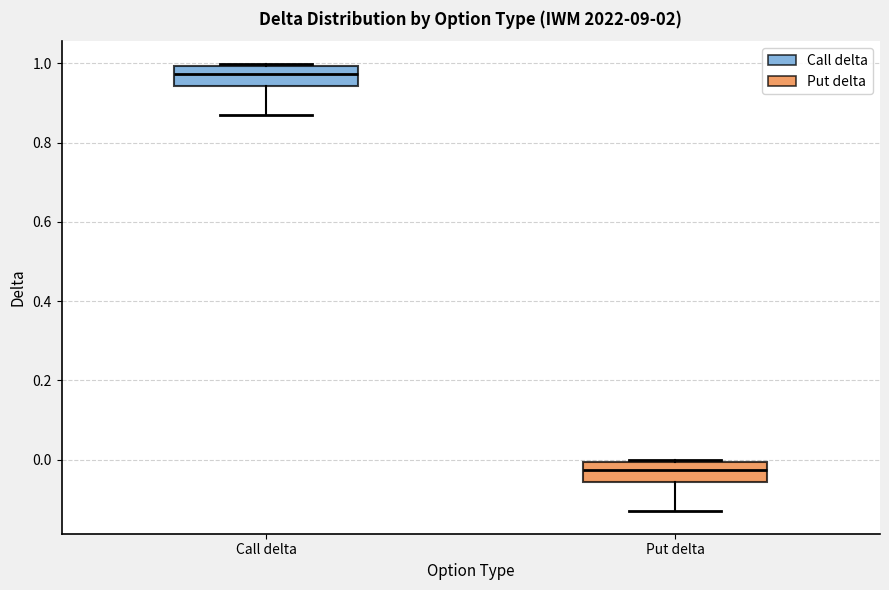

Reading left to right, transcribe this box plot: for each box, give where its median line is, the range the box spans, and where its two whiskers end, as read against the y-axis. The values are not printed on the chart, so give them approximately, as read against the axis.

Call delta: median 0.98, box 0.94 to 1.00, whiskers 0.86 to 1.00
Put delta: median -0.02, box -0.06 to 0.00, whiskers -0.12 to 0.00